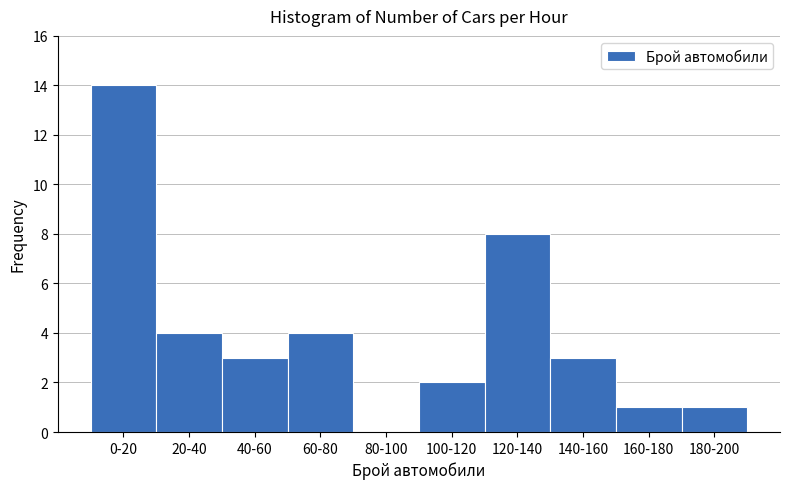

Reading left to right, what are all the values shown in this chart?

0-20=14	20-40=4	40-60=3	60-80=4	80-100=0	100-120=2	120-140=8	140-160=3	160-180=1	180-200=1